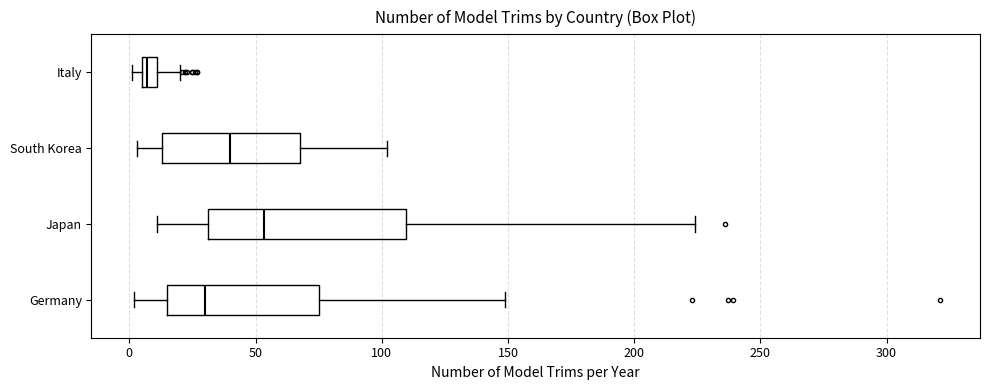

Where is the right edge of the box for Italy on the x-axis? The values are not printed on the chart, so give them approximately, as read against the axis.

10